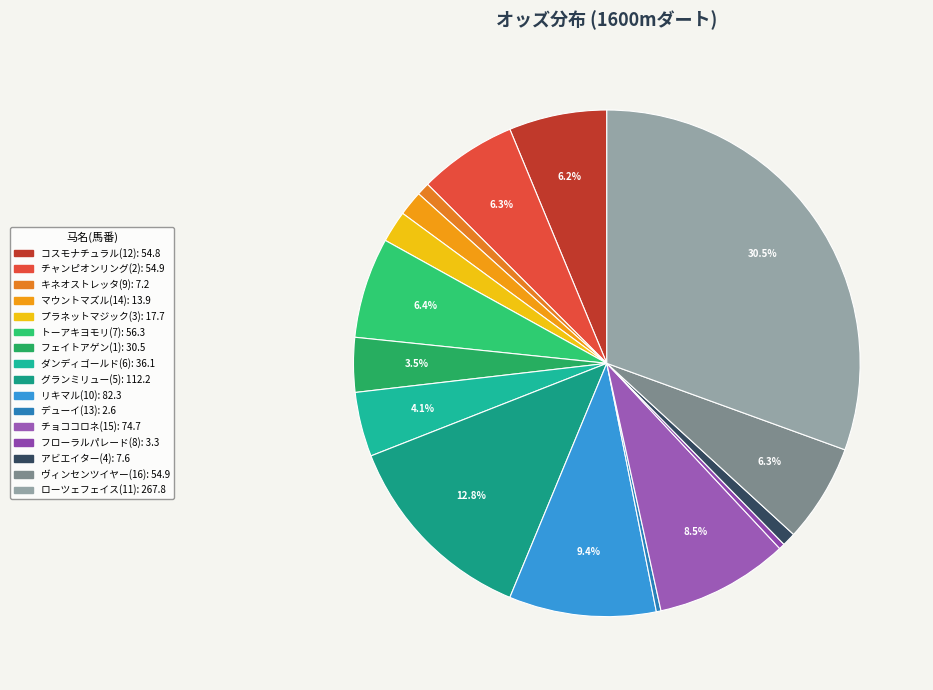

What percentage do トーアキヨモリ(7) and フェイトアゲン(1) together represent?

9.9%